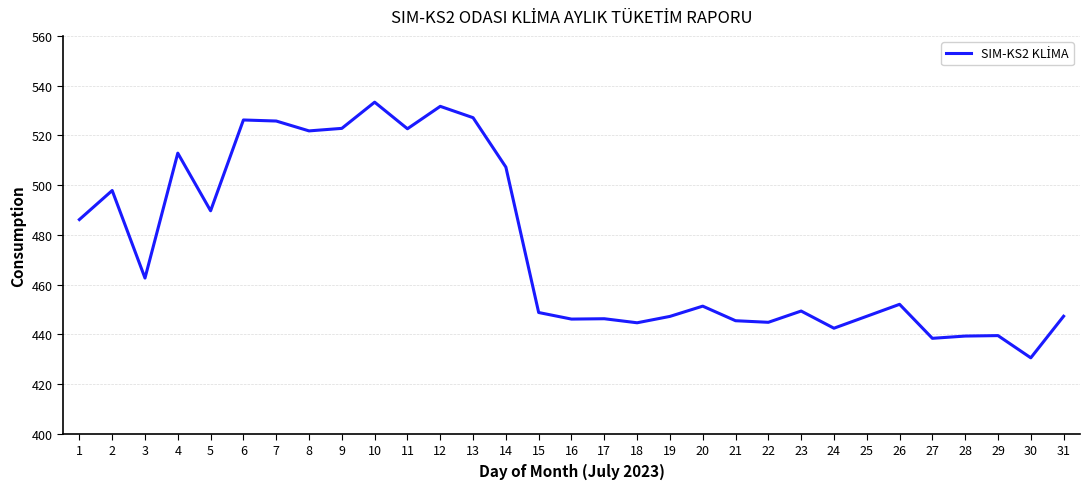

What is the difference between the maximum and minimum values?

102.8